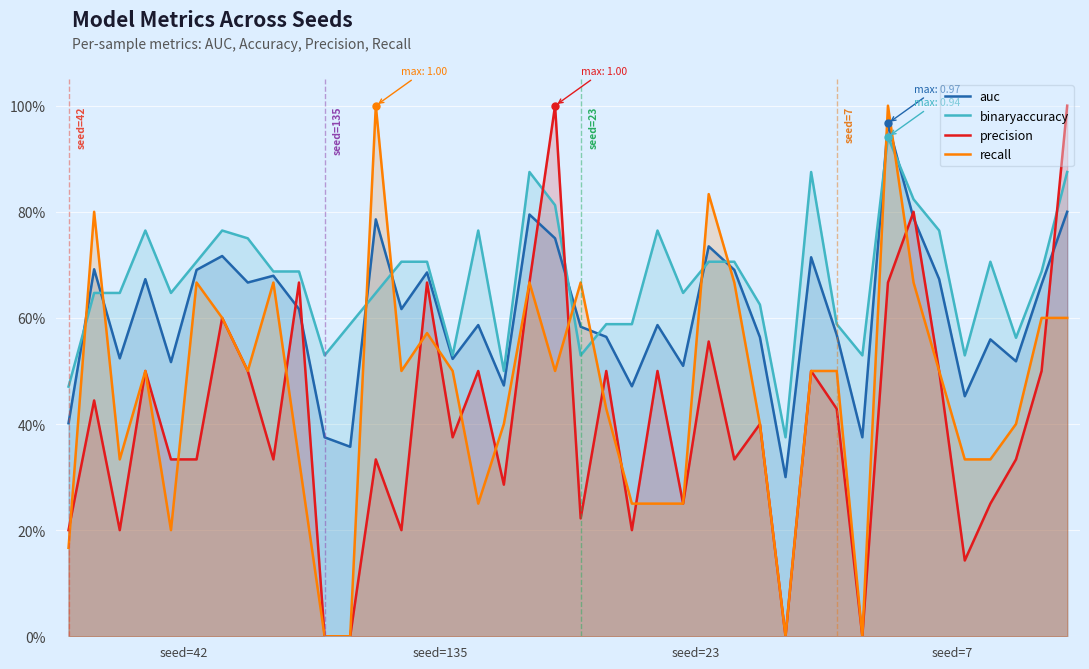

Is the value of recall at 13 greater than the value of binaryaccuracy at 23?

No